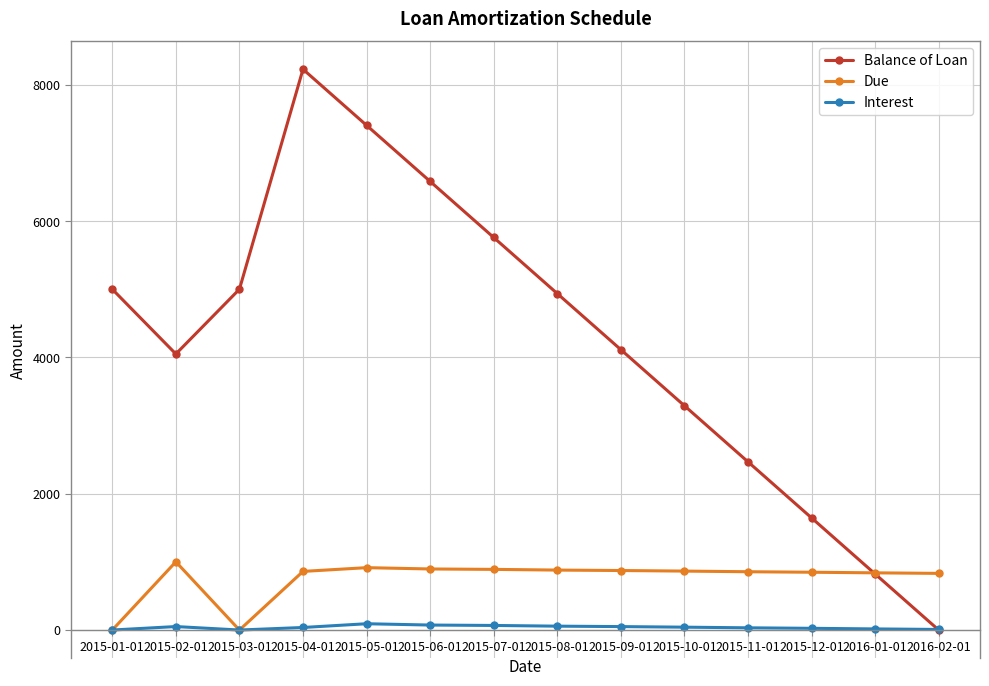

Which series has the widest spread of values?

Balance of Loan